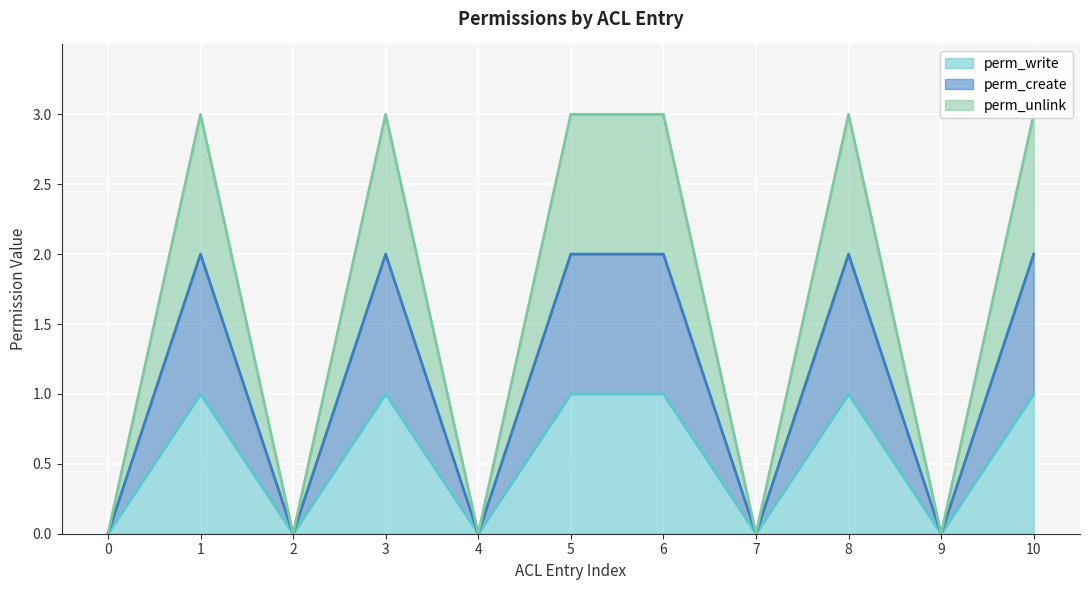

How many perm_write values are between 0 and 1?

11